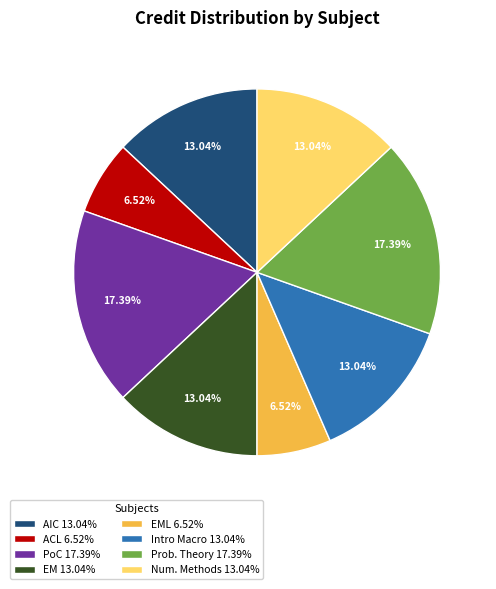

How many slices are in this pie chart?

8